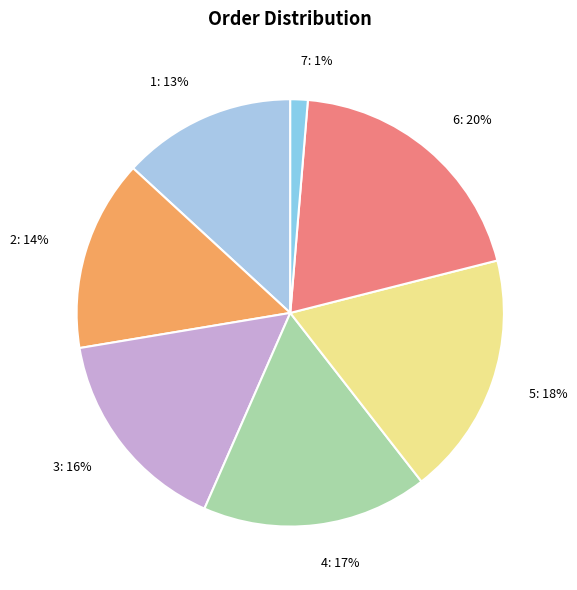

To the nearest percent, what is the average slice percentage?

14%